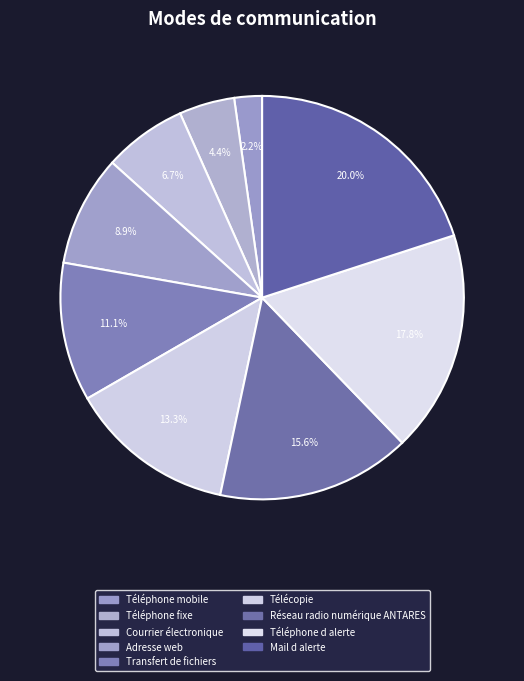

Rank the categories by value from lowest to highest.

Téléphone mobile, Téléphone fixe, Courrier électronique, Adresse web, Transfert de fichiers, Télécopie, Réseau radio numérique ANTARES, Téléphone d alerte, Mail d alerte